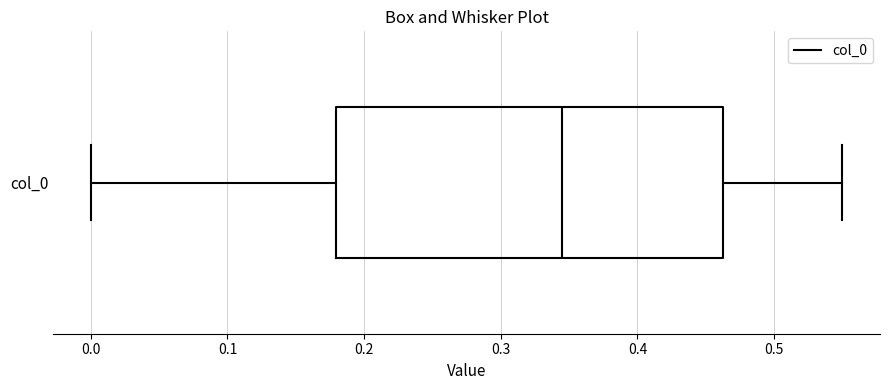

Transcribe this box plot: give where the median line is, the range the box spans, and where the two whiskers end, as read against the x-axis. The values are not printed on the chart, so give them approximately, as read against the axis.

median 0.35, box 0.18 to 0.46, whiskers 0.00 to 0.55